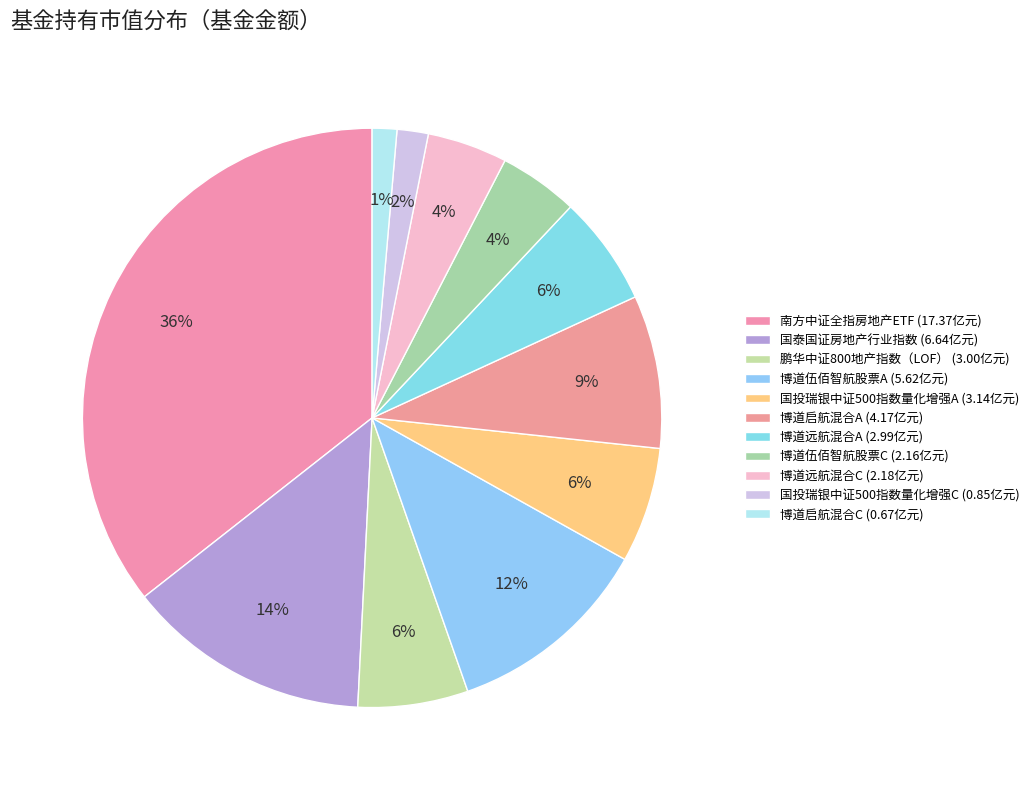

How many slices are in this pie chart?

11